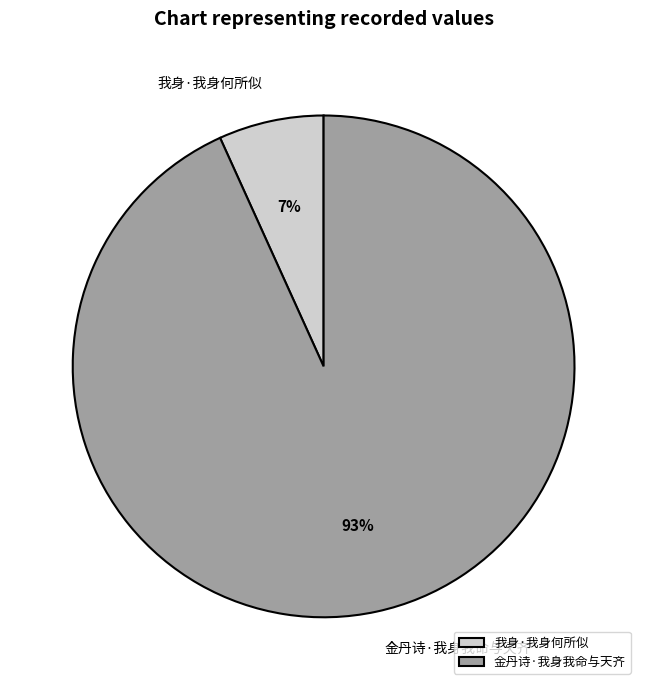

Rank the categories by value from highest to lowest.

金丹诗·我身我命与天齐, 我身·我身何所似